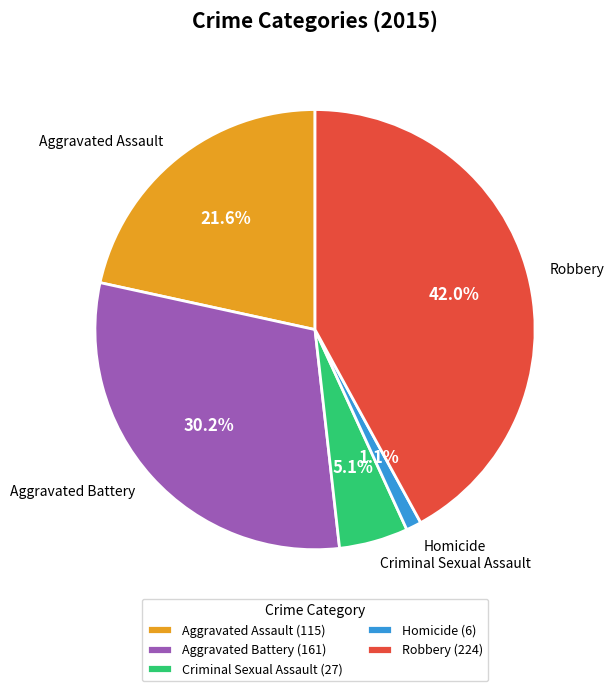

Between Homicide and Aggravated Battery, which is larger?

Aggravated Battery